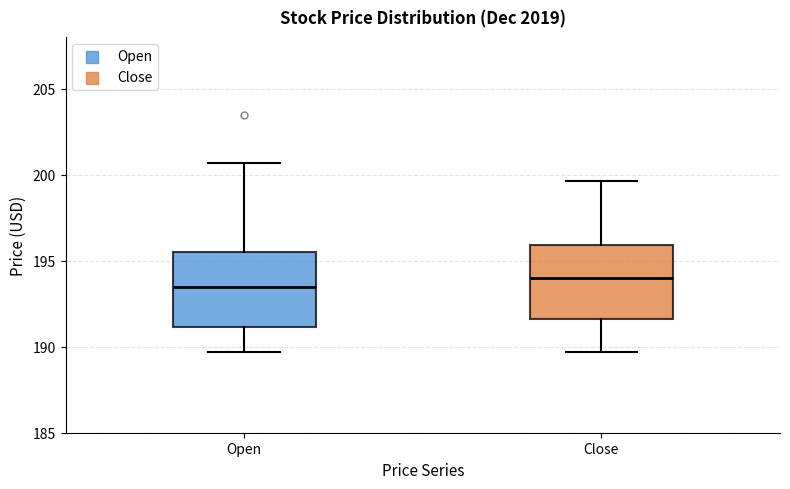

Reading left to right, transcribe this box plot: for each box, give where its median line is, the range the box spans, and where its two whiskers end, as read against the y-axis. The values are not printed on the chart, so give them approximately, as read against the axis.

Open: median 193.5, box 191.0 to 195.5, whiskers 189.5 to 200.5
Close: median 194.0, box 191.5 to 196.0, whiskers 189.5 to 199.5